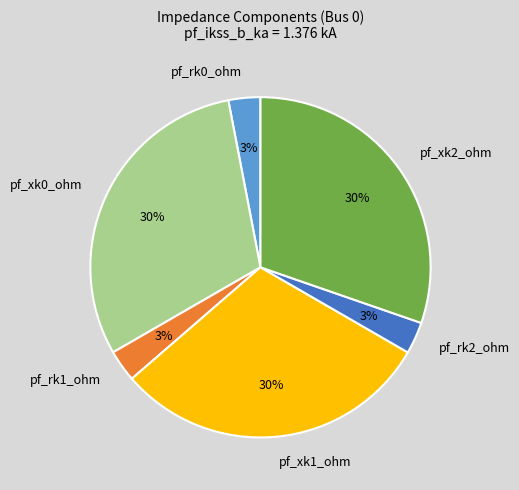

How many segments does this pie chart have?

6